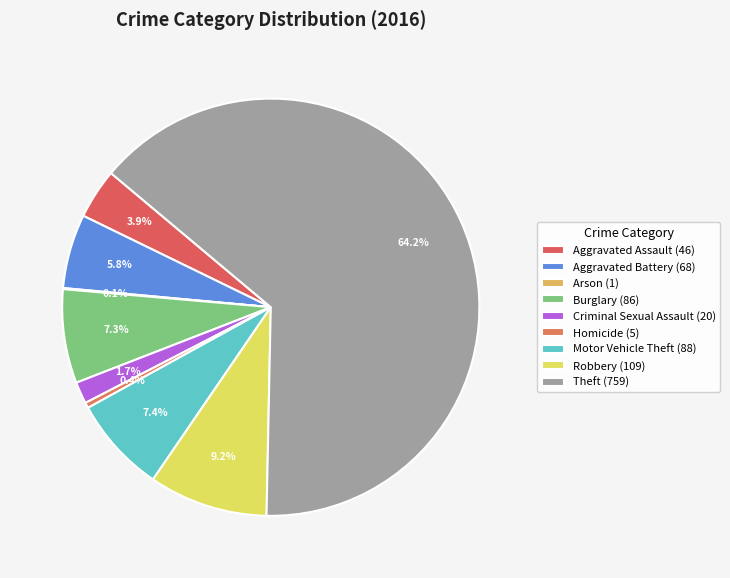

How much of the chart is everything except Motor Vehicle Theft?

92.6%